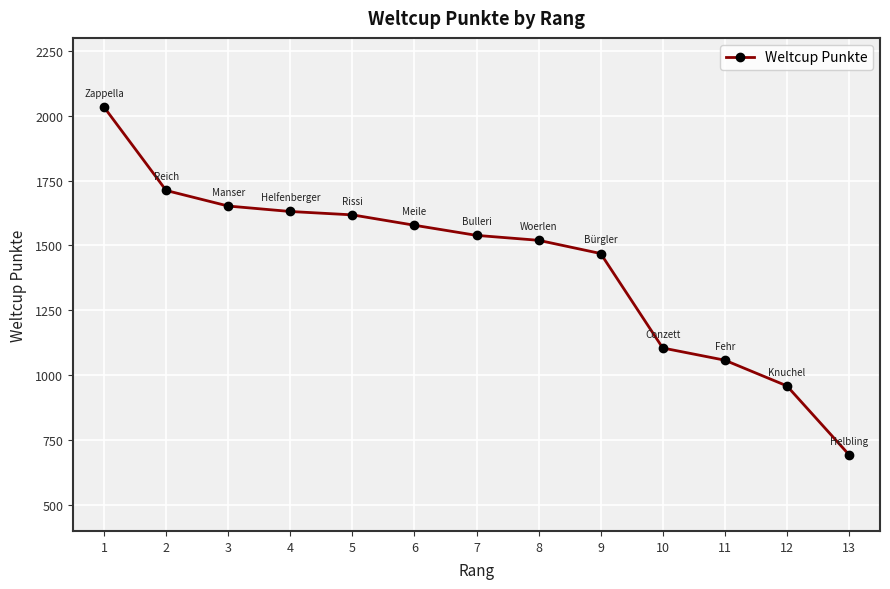

The value at 9 is 520. True or false?

False